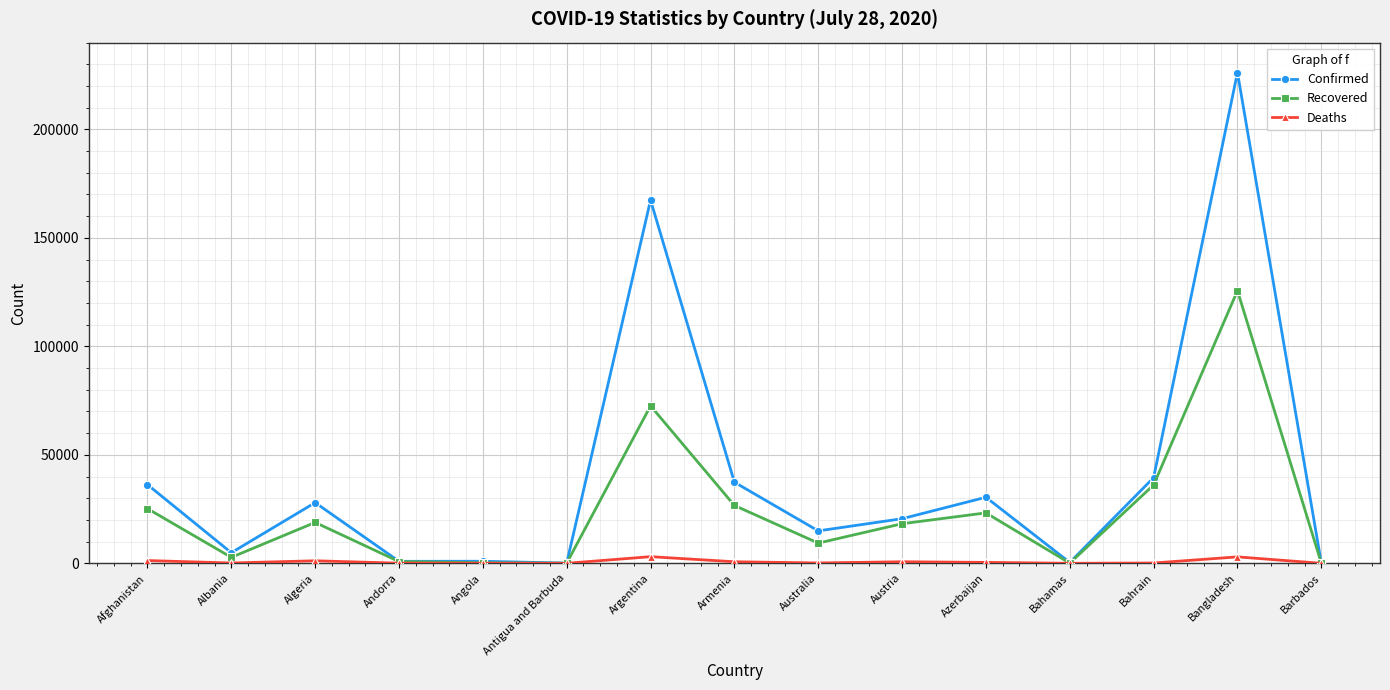

What is the sum of the Recovered values at Argentina and Bahrain?

108685